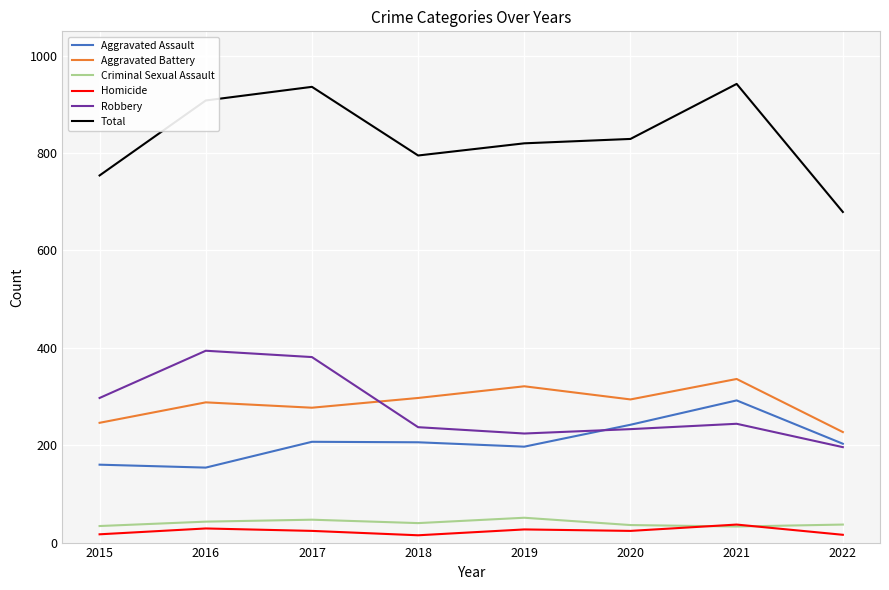

True or false: Aggravated Battery has a value of 530 at 2018.

False